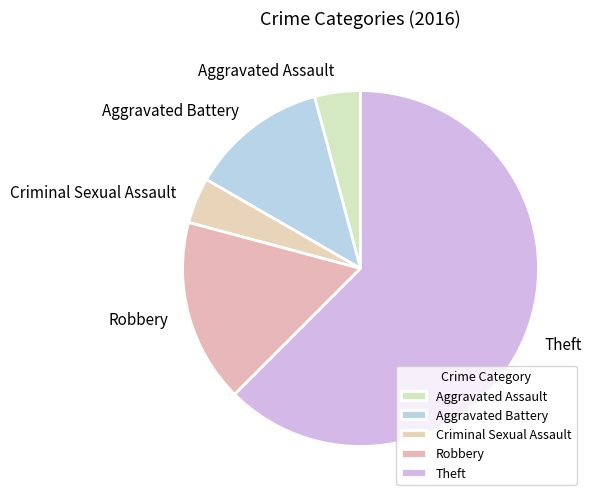

Is the sum of Robbery and Theft greater than half?

Yes